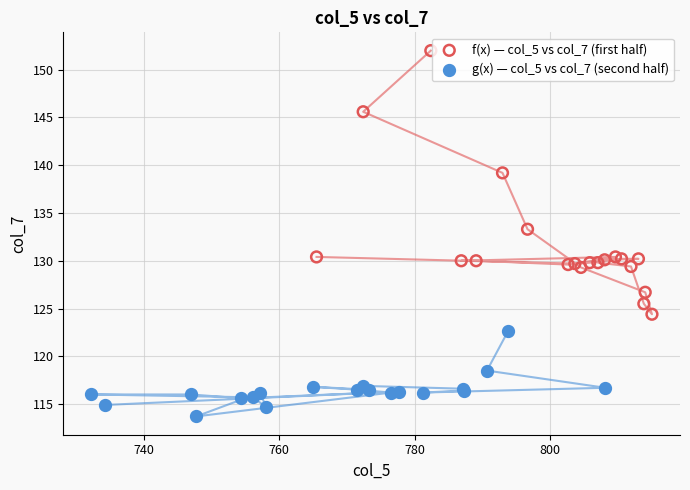

Which series has the largest Y range (max minus min)?

f(x) — col_5 vs col_7 (first half)